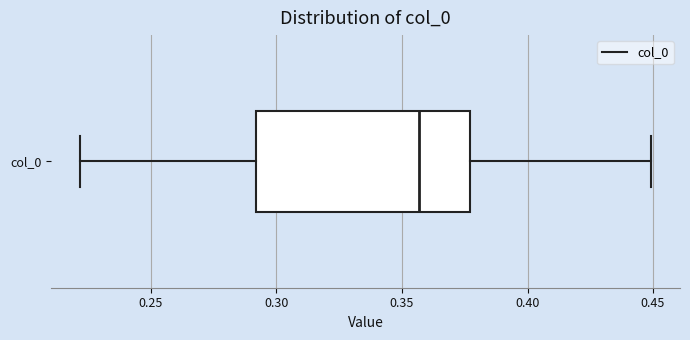

Where is the right edge of the box for col_0 on the x-axis? The values are not printed on the chart, so give them approximately, as read against the axis.

0.375